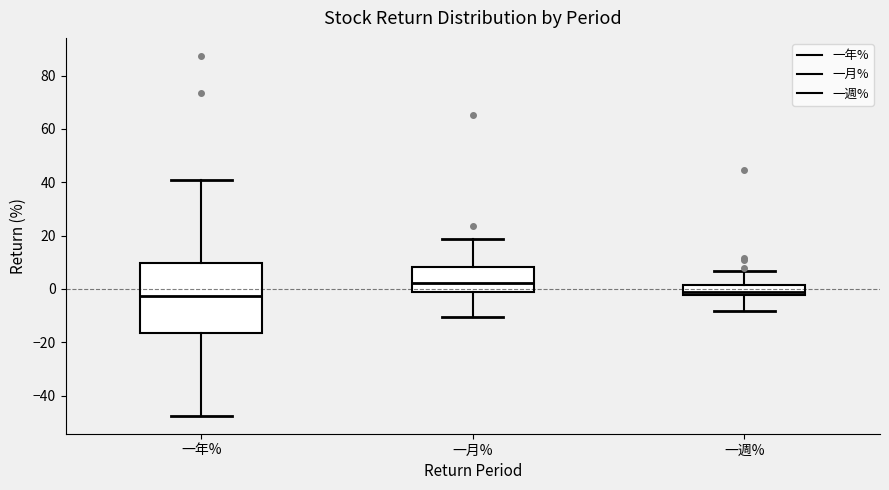

Reading left to right, read every box against the y-axis: the position of its median line, the range the box covers, and the ends of its whiskers. The values are not printed on the chart, so give them approximately, as read against the axis.

一年%: median -2, box -16 to 10, whiskers -48 to 40
一月%: median 2, box -2 to 8, whiskers -10 to 18
一週%: median 0, box -2 to 2, whiskers -8 to 6